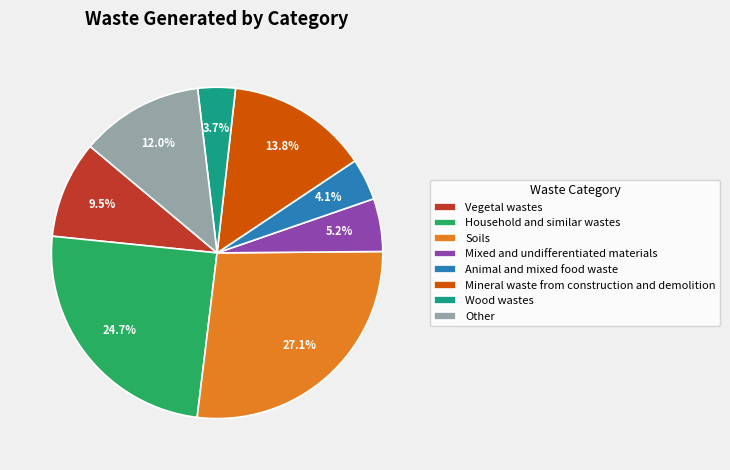

True or false: Household and similar wastes accounts for 25% of the total.

True